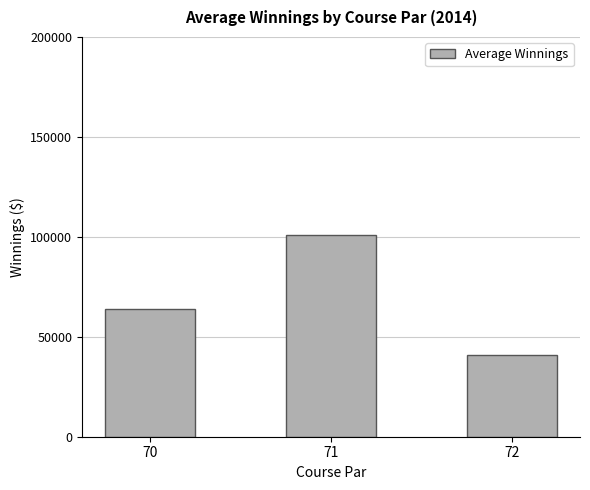

What is the change in value from 70 to 71?

+36818